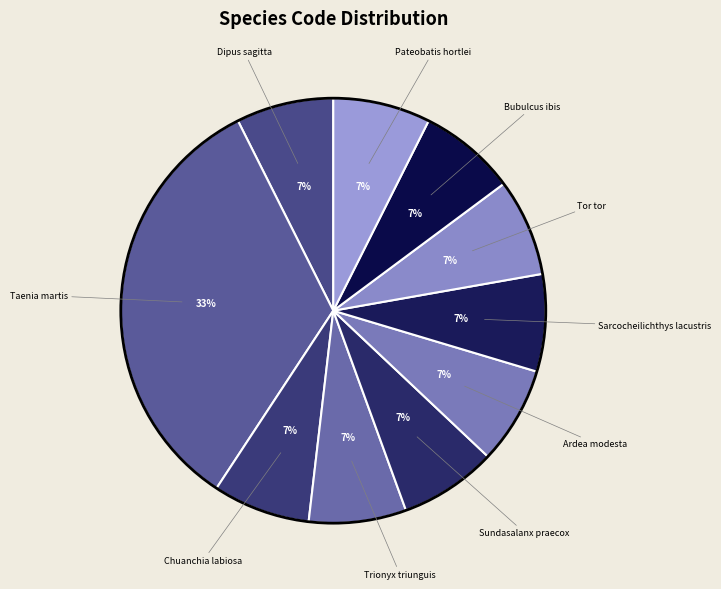

Which category has the biggest portion of the pie?

Taenia martis